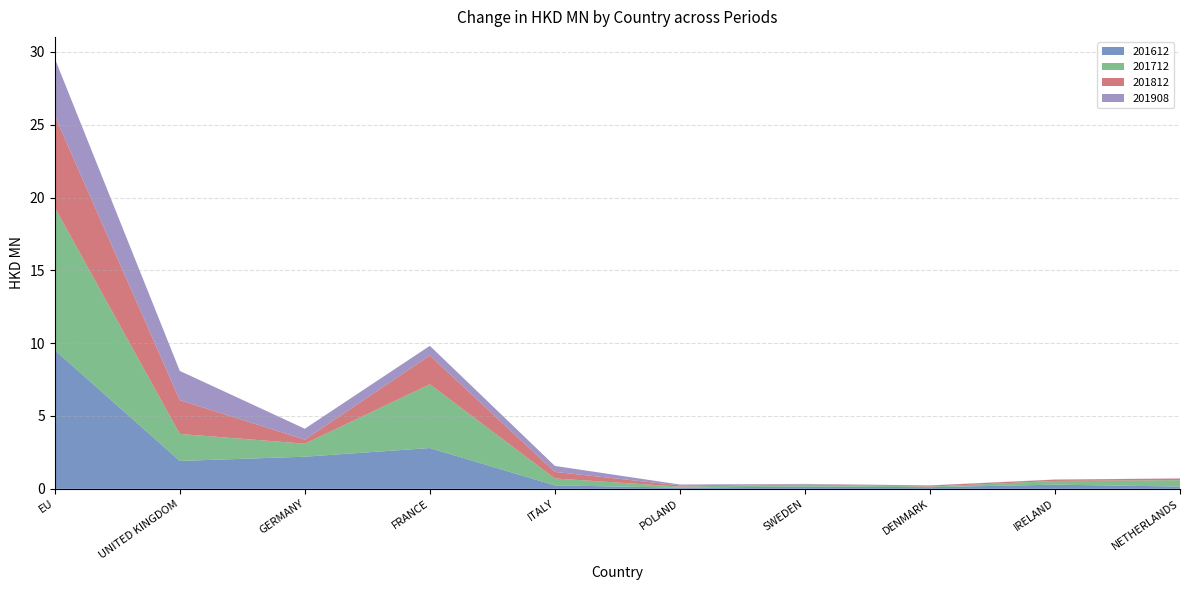

Reading right to left, what are all the values shown in this chart?

201612: 0.2	0.3	0.1	0.2	0.1	0.2	2.8	2.2	1.9	9.5
201712: 0.4	0.3	0.0	0.1	0.1	0.5	4.4	0.9	1.9	9.8
201812: 0.1	0.1	0.1	0.0	0.1	0.5	2.0	0.3	2.3	6.3
201908: 0.0	0.0	0.0	0.0	0.1	0.4	0.7	0.7	2.0	3.9